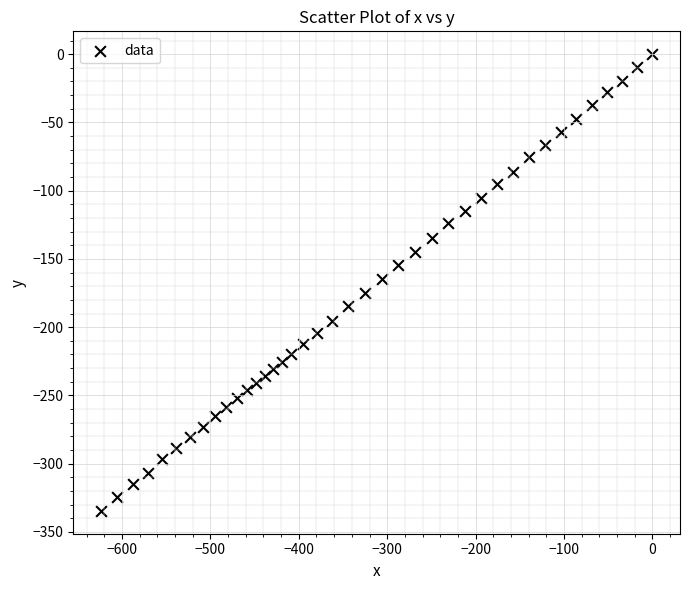

What is the range of Y values (max minus min)?

334.6